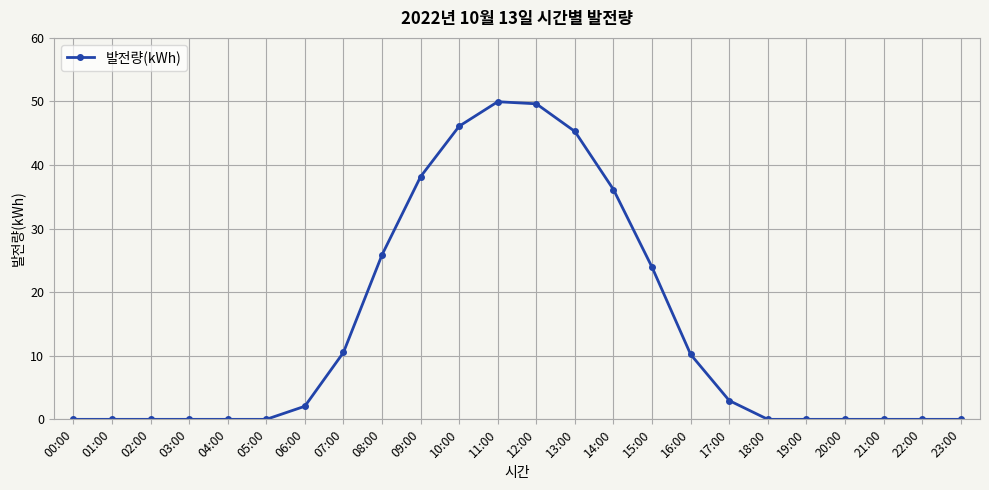

What is the greatest value displayed?

50.0